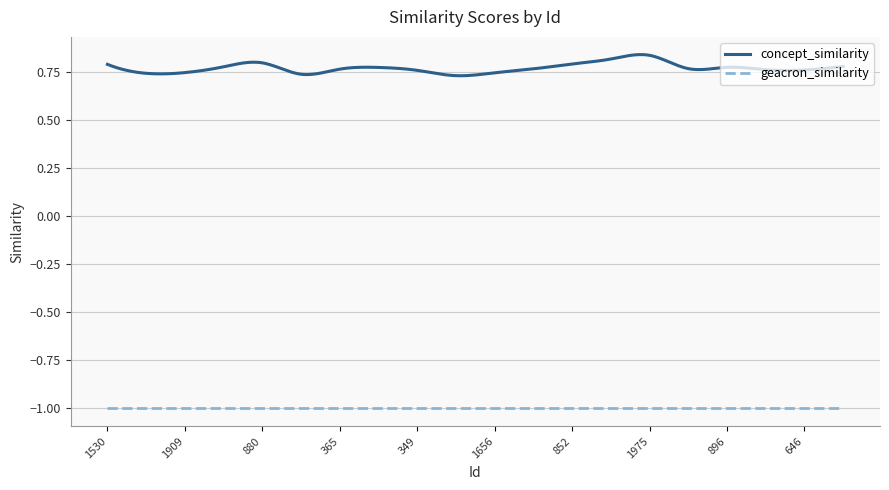

Is this an area chart (filled region under the line)?

No